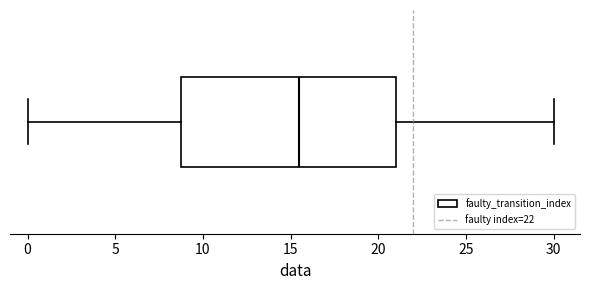

Read this box plot against the x-axis: the position of the median line, the range covered by the box, and the ends of both whiskers. The values are not printed on the chart, so give them approximately, as read against the axis.

median 15.5, box 9.0 to 21.0, whiskers 0.0 to 30.0